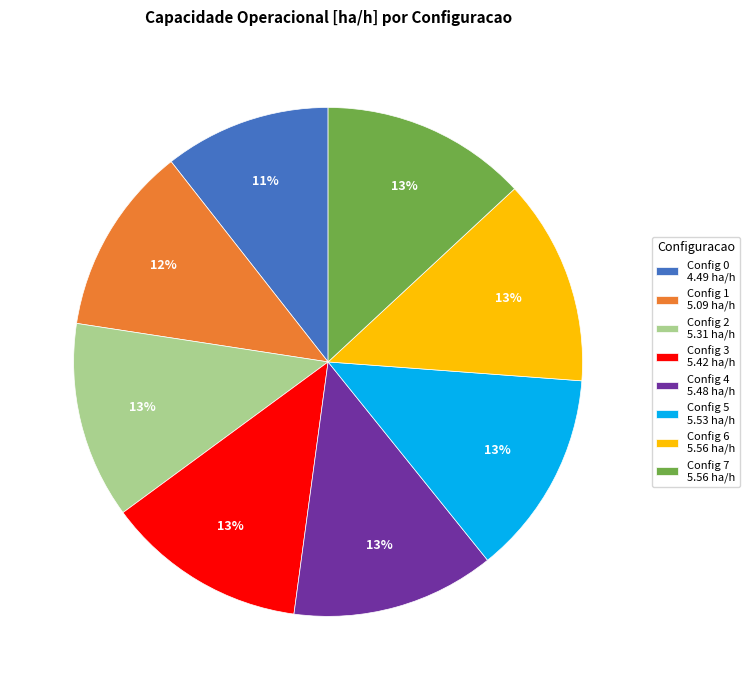

Do Config 3 5.42 ha/h and Config 4 5.48 ha/h together represent more than half of the pie?

No